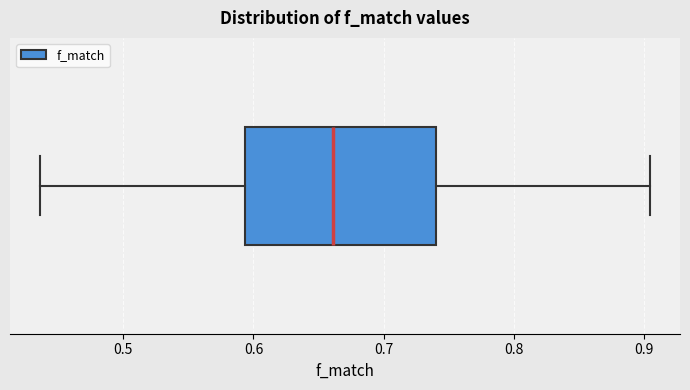

Where is the left edge of the box on the x-axis? The values are not printed on the chart, so give them approximately, as read against the axis.

0.59